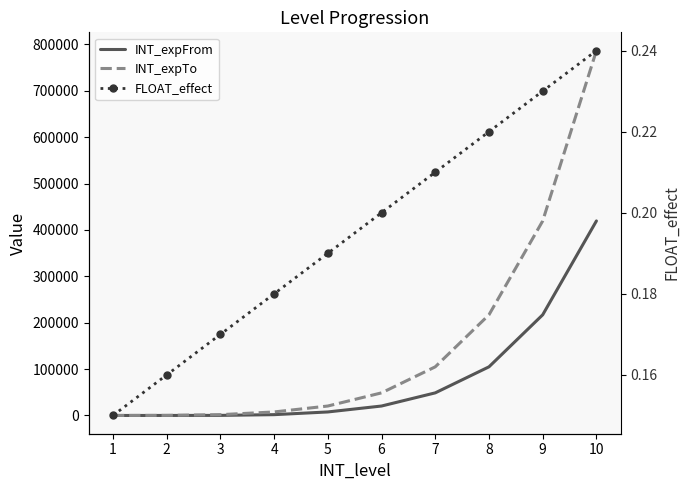

Rank the series by their maximum value, from highest to lowest.

INT_expTo, INT_expFrom, FLOAT_effect